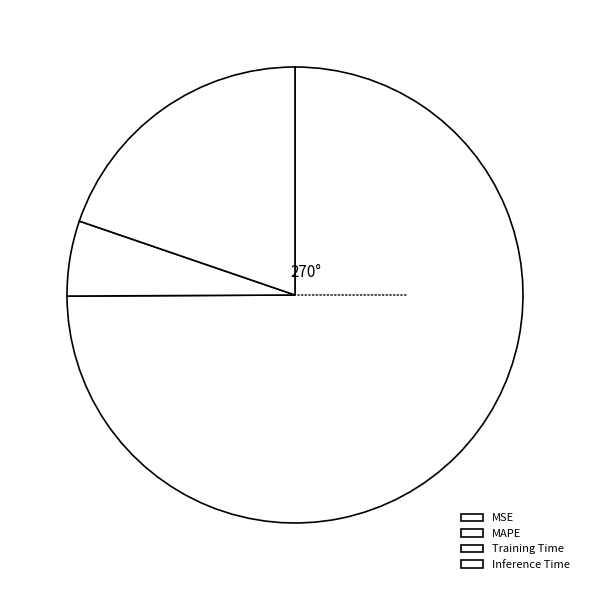

True or false: MAPE accounts for 64% of the total.

False